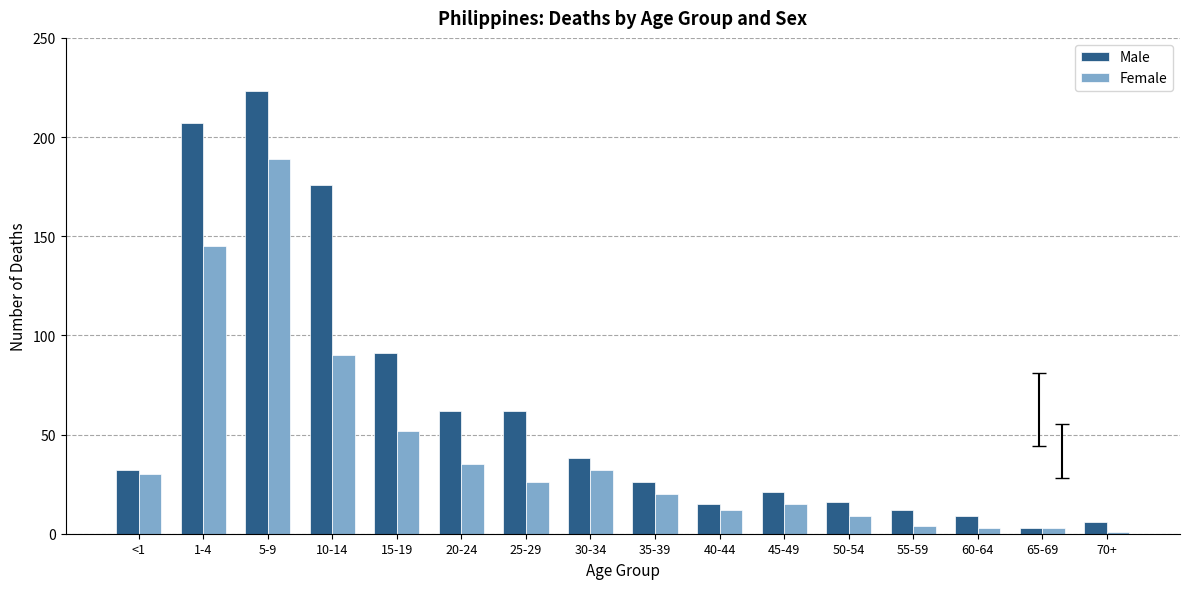

Reading left to right, transcribe all the data shown in this chart.

Male: <1=32	1-4=207	5-9=223	10-14=176	15-19=91	20-24=62	25-29=62	30-34=38	35-39=26	40-44=15	45-49=21	50-54=16	55-59=12	60-64=9	65-69=3	70+=6
Female: <1=30	1-4=145	5-9=189	10-14=90	15-19=52	20-24=35	25-29=26	30-34=32	35-39=20	40-44=12	45-49=15	50-54=9	55-59=4	60-64=3	65-69=3	70+=1